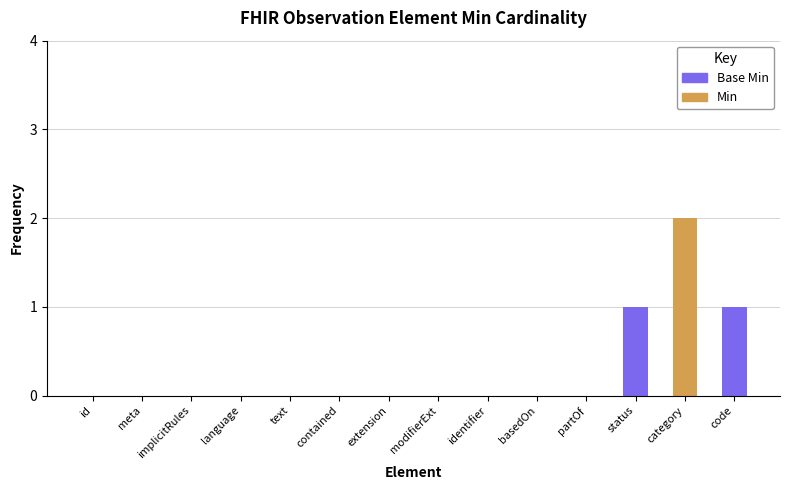

At which category is the sum across all series the highest?

category